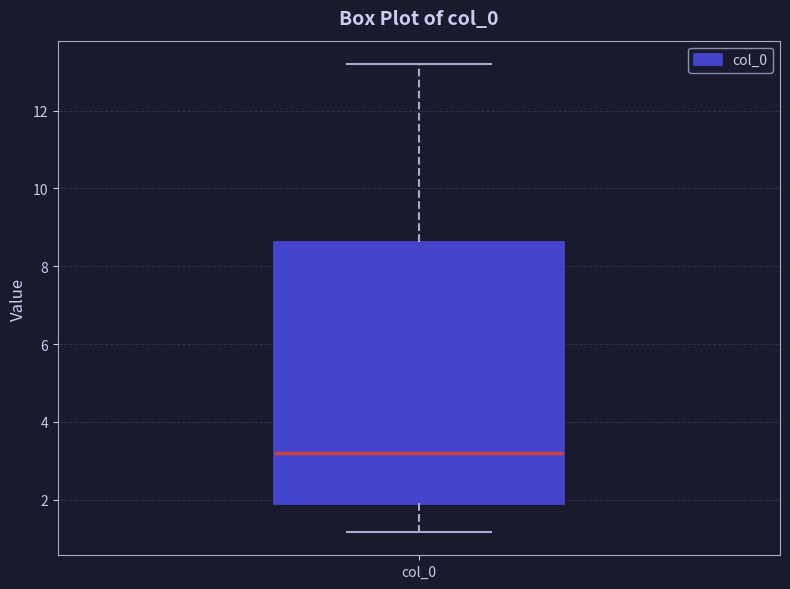

Where does the median line of the box for col_0 sit on the y-axis? The values are not printed on the chart, so give them approximately, as read against the axis.

3.2